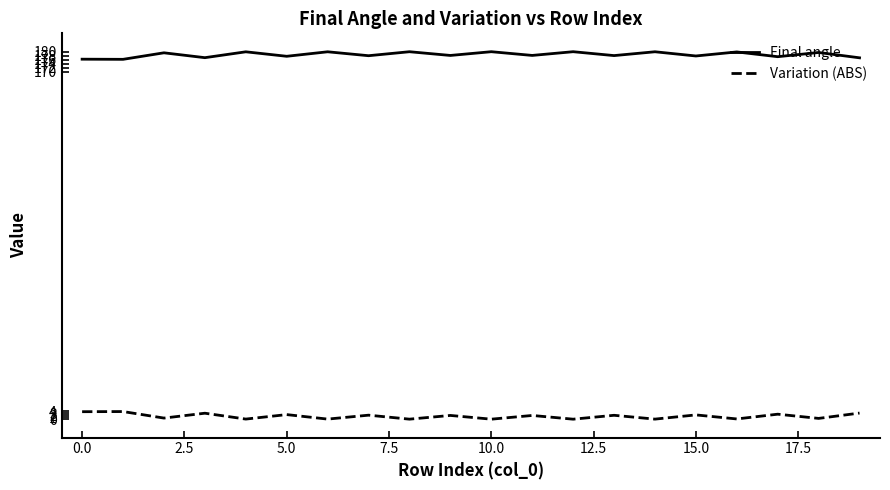

List the series in order of their peak value, highest first.

Final angle, Variation (ABS)